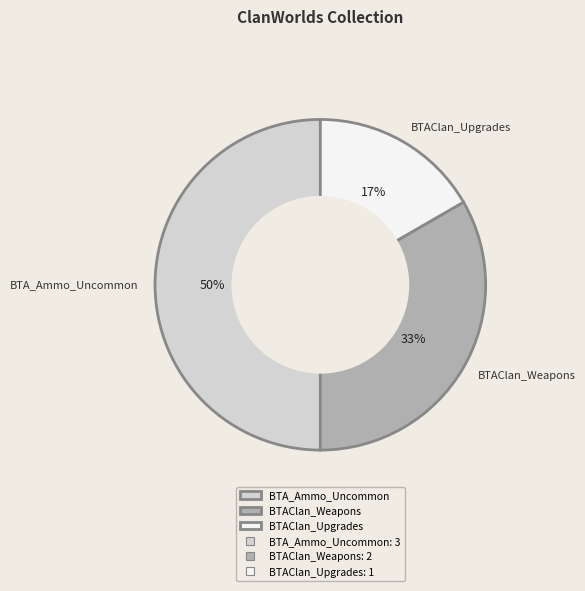

To the nearest percent, what is the difference between the largest and smallest slice percentages?

33%